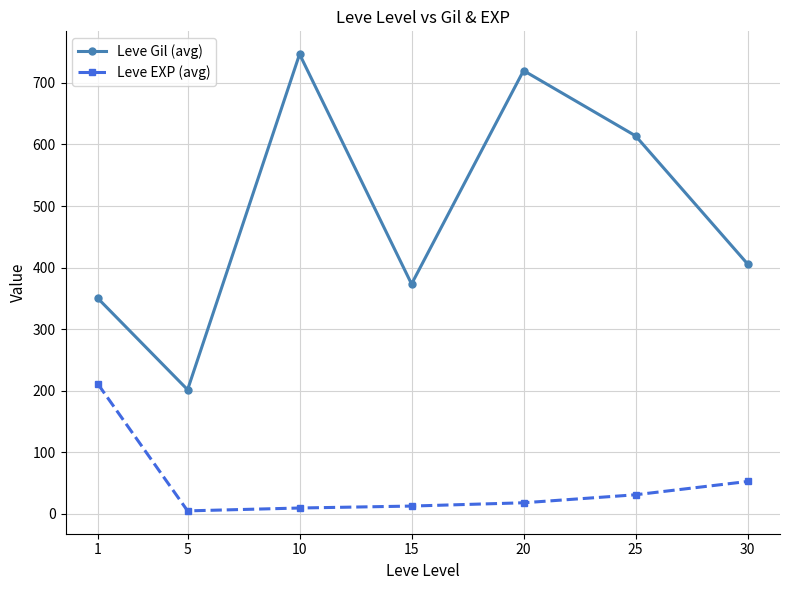

Which series changed the most between 10 and 25?

Leve Gil (avg)